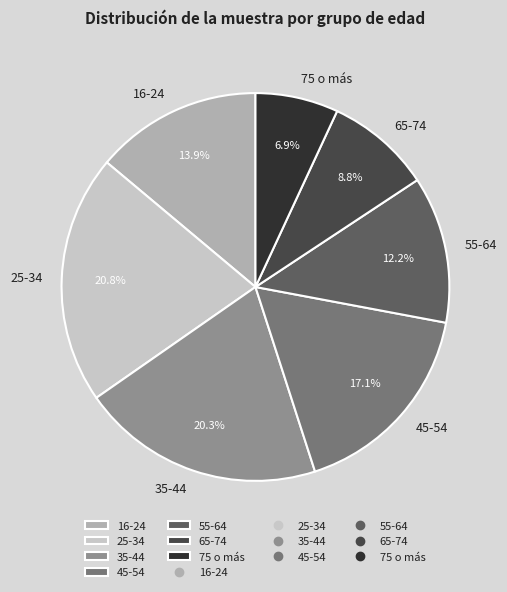

To the nearest percent, what percentage of the pie is 55-64?

12%